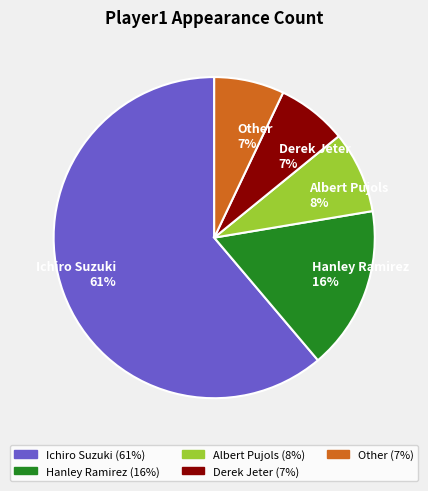

Count the number of slices in the pie.

5